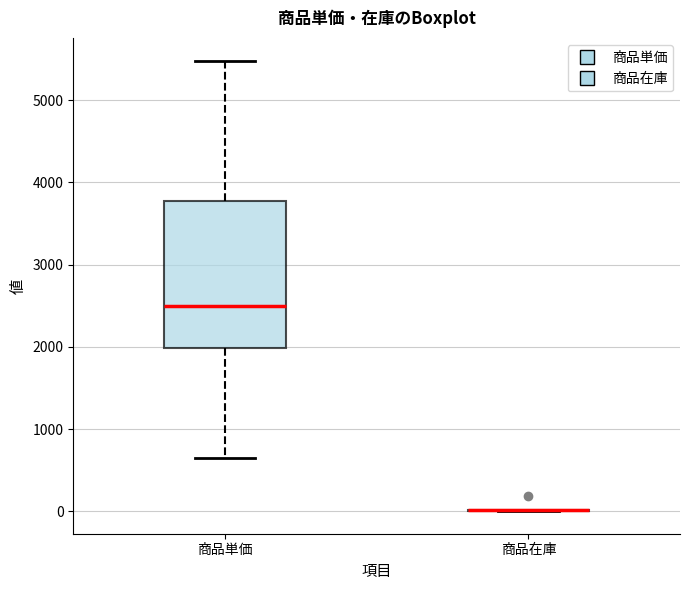

Comparing the boxes themselves (not the whiskers), which one is the tallest?

商品単価